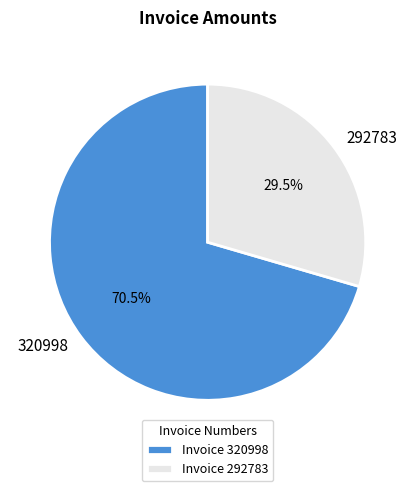

What percentage do 320998 and 292783 together represent?

100.0%